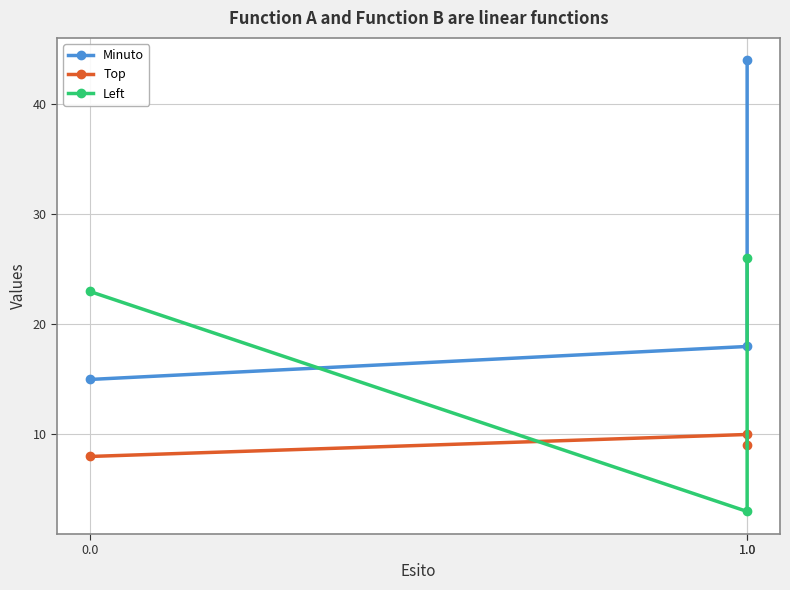

At which category does the chart reach its minimum across all series?

1.0